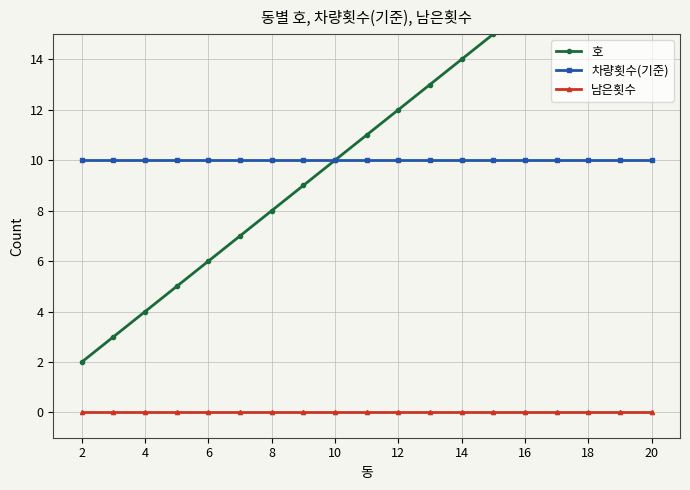

Reading left to right, extract all data points from this chart.

호: 2	3	4	5	6	7	8	9	10	11	12	13	14	15	16	17	18	19	20
차량횟수(기준): 10	10	10	10	10	10	10	10	10	10	10	10	10	10	10	10	10	10	10
남은횟수: 0	0	0	0	0	0	0	0	0	0	0	0	0	0	0	0	0	0	0